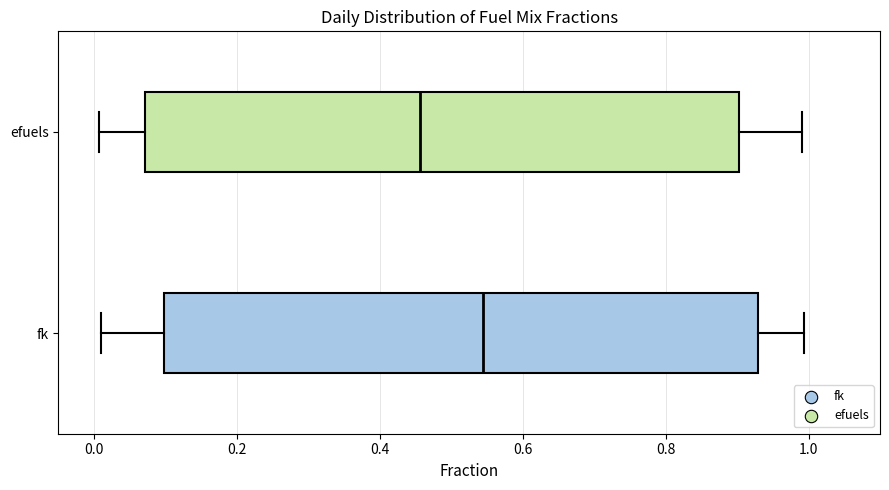

Which box has the furthest to the left median line?

efuels